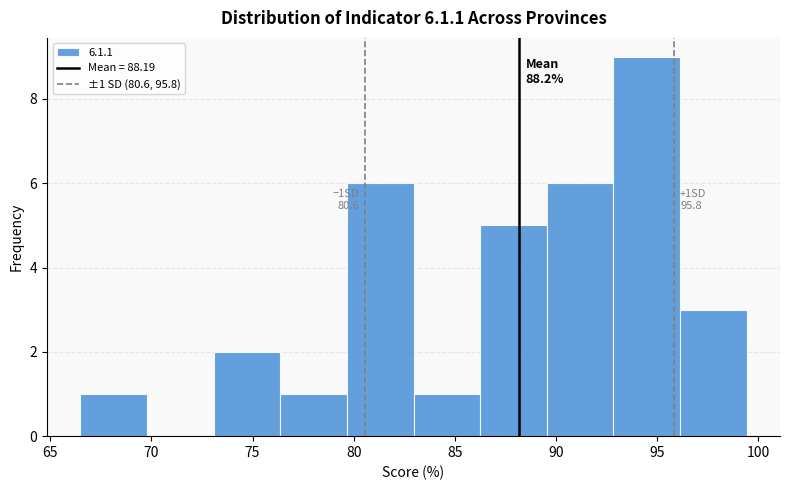

Which range on the x-axis has the tallest bar?

93.0 to 96.0